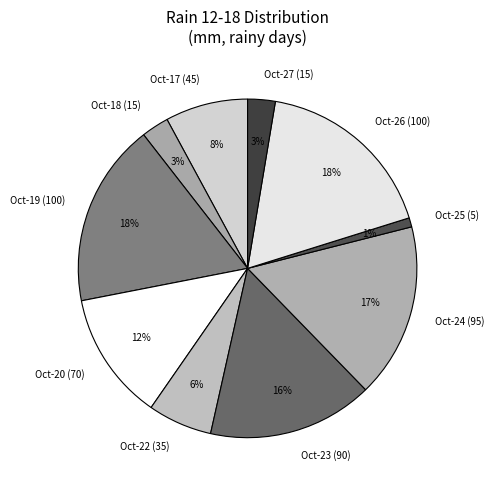

How many segments does this pie chart have?

10